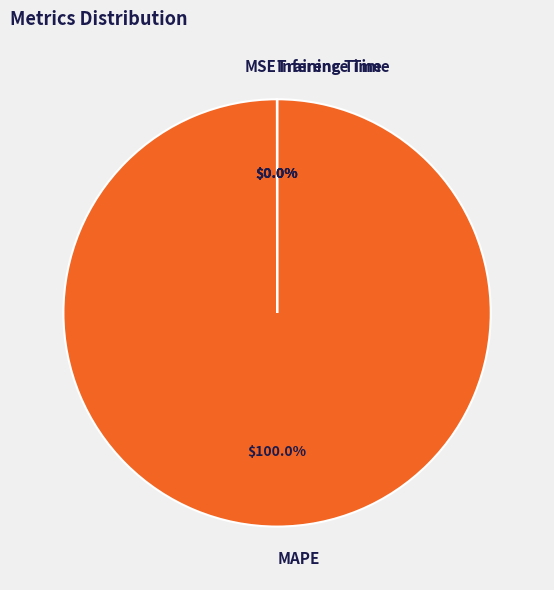

Does MAPE represent more than half of the total?

Yes